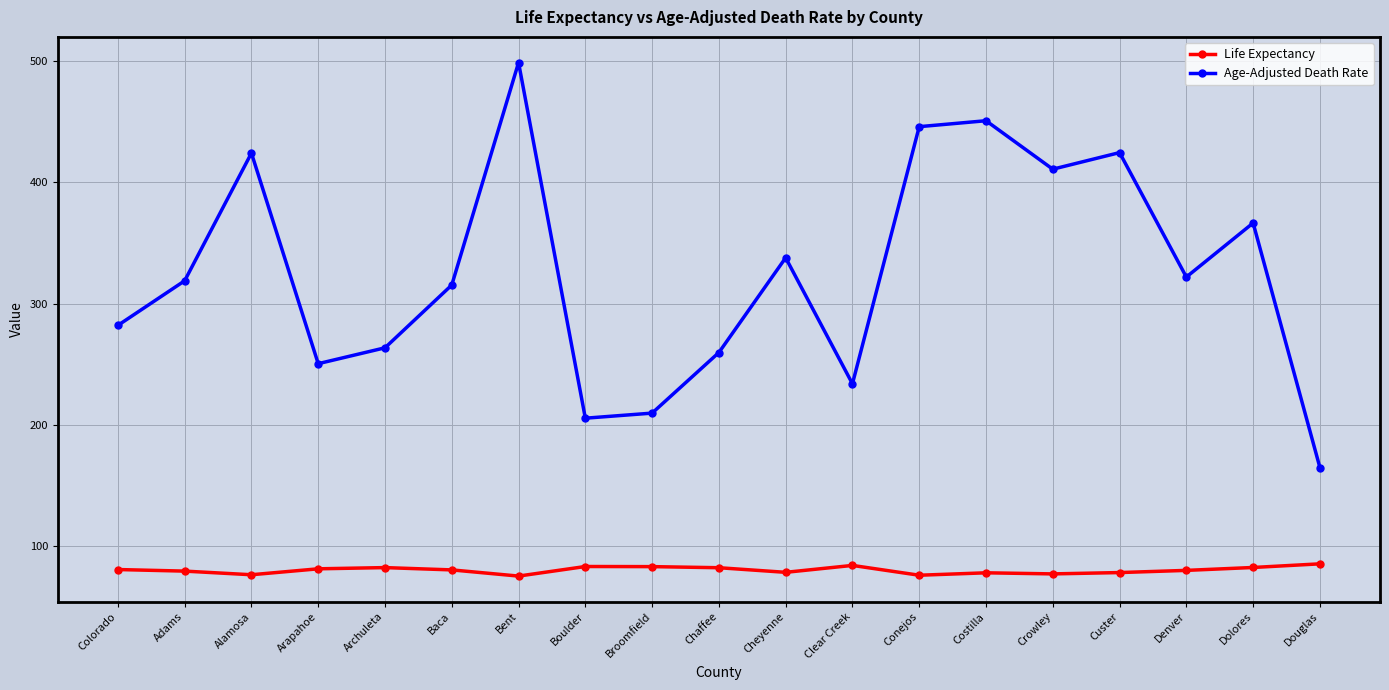

True or false: Life Expectancy and Age-Adjusted Death Rate intersect in this chart.

False